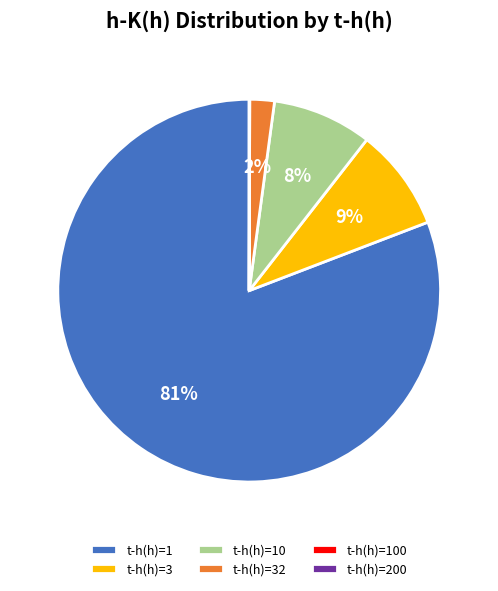

To the nearest percent, what portion does t-h(h)=10 represent?

8%